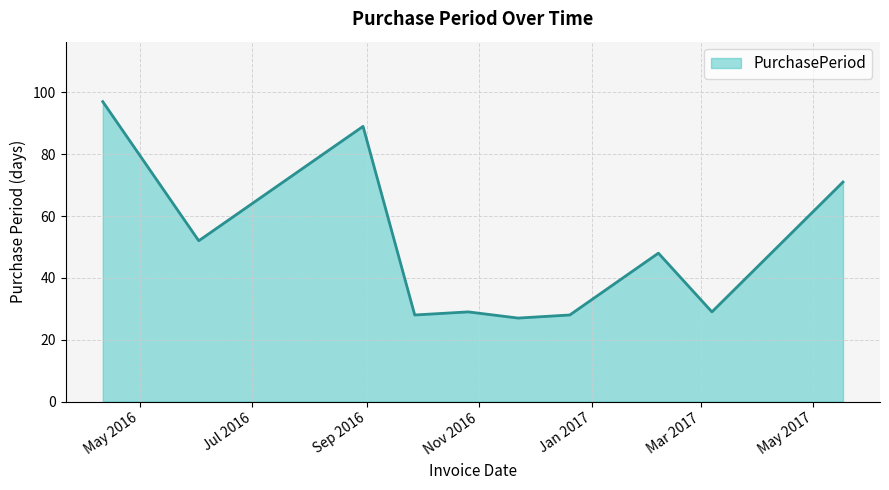

What is the minimum value shown in the chart?

27